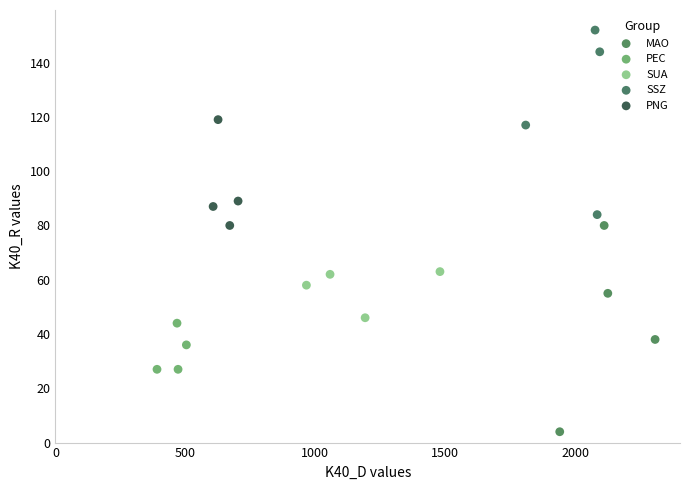

What are all the series names shown in the legend?

MAO, PEC, SUA, SSZ, PNG